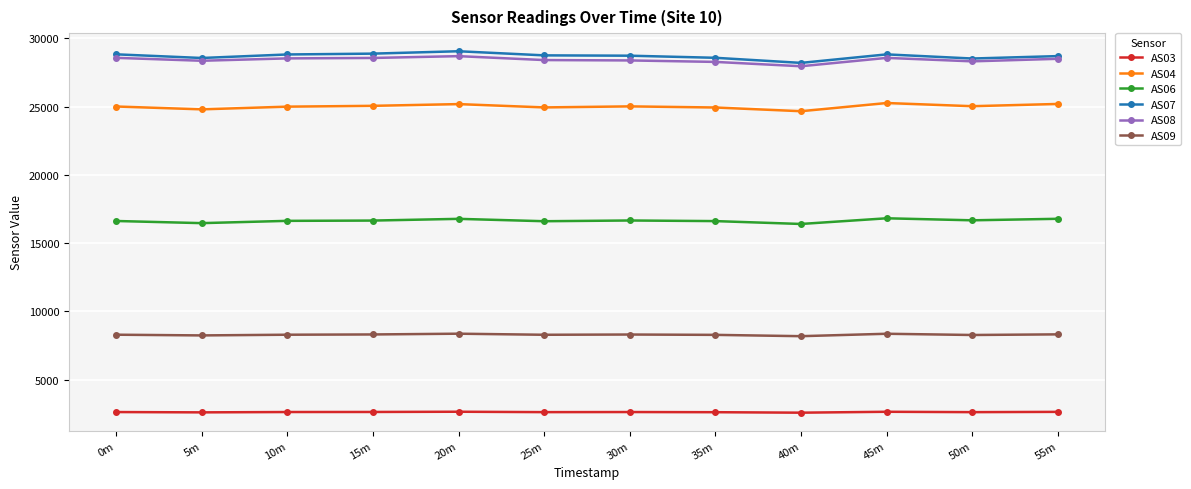

What is the spread (max minus min) of values at 15m?

26250